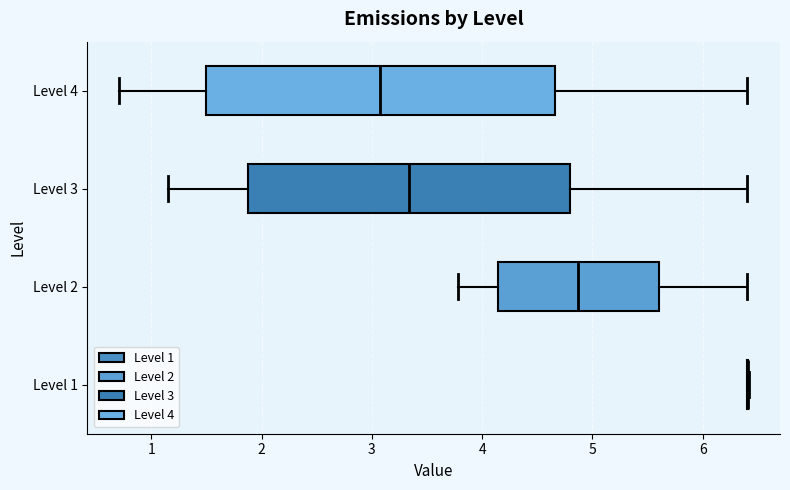

Reading bottom to top, read every box against the x-axis: the position of its median line, the range the box covers, and the ends of its whiskers. The values are not printed on the chart, so give them approximately, as read against the axis.

Level 1: box collapsed to a line at 6.4, whiskers 6.4 to 6.4
Level 2: median 4.9, box 4.1 to 5.6, whiskers 3.8 to 6.4
Level 3: median 3.3, box 1.9 to 4.8, whiskers 1.1 to 6.4
Level 4: median 3.1, box 1.5 to 4.7, whiskers 0.7 to 6.4